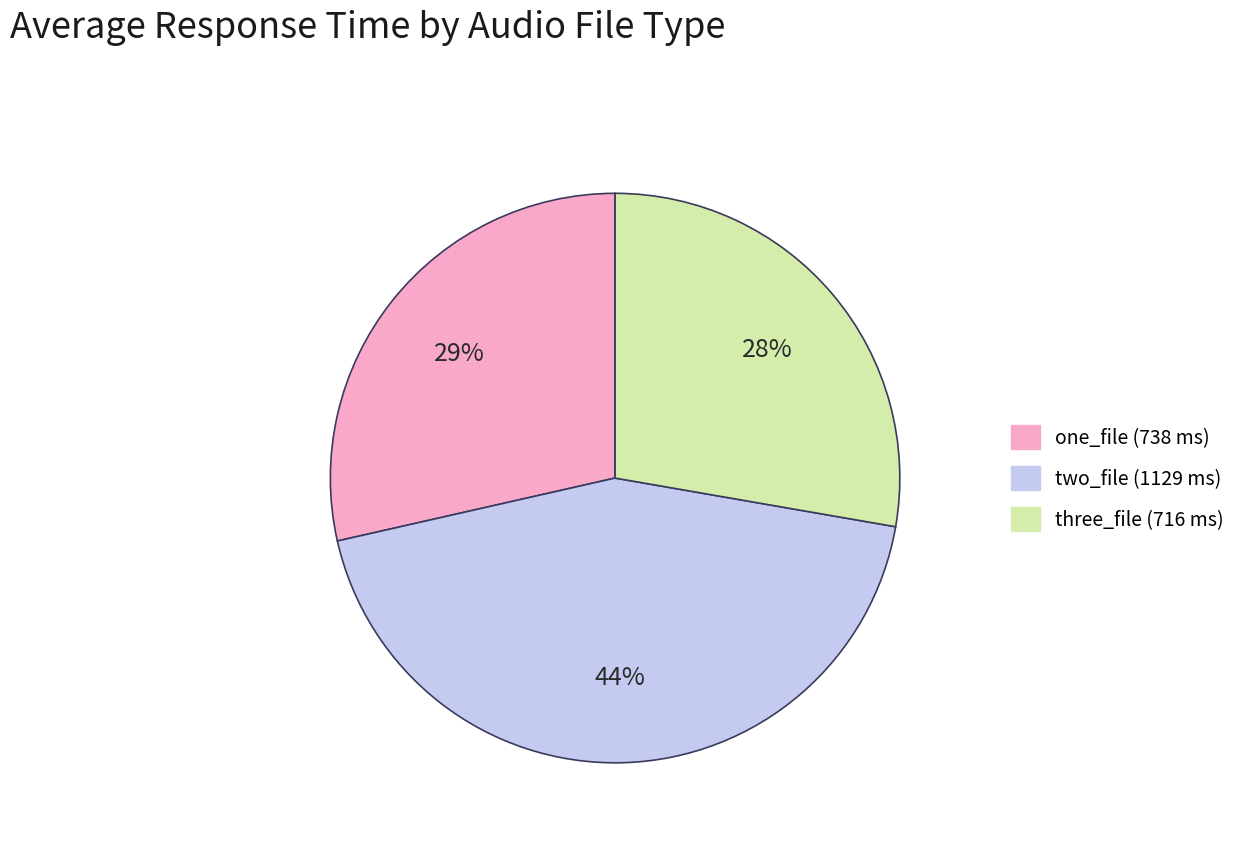

To the nearest percent, what is the difference between the largest and smallest slice percentages?

16%